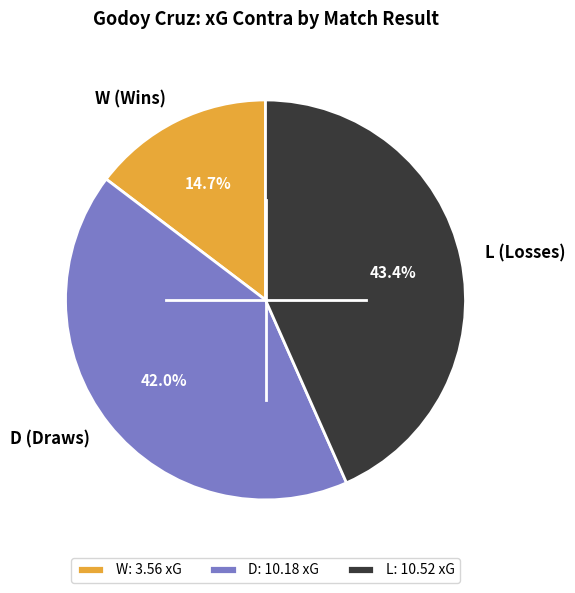

Is L the majority of the pie?

No